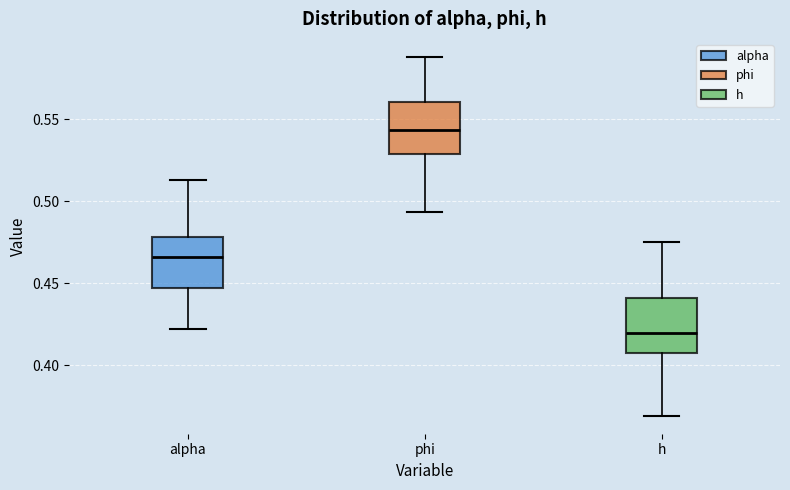

Reading left to right, transcribe this box plot: for each box, give where its median line is, the range the box spans, and where its two whiskers end, as read against the y-axis. The values are not printed on the chart, so give them approximately, as read against the axis.

alpha: median 0.465, box 0.445 to 0.480, whiskers 0.420 to 0.515
phi: median 0.545, box 0.530 to 0.560, whiskers 0.495 to 0.590
h: median 0.420, box 0.405 to 0.440, whiskers 0.370 to 0.475